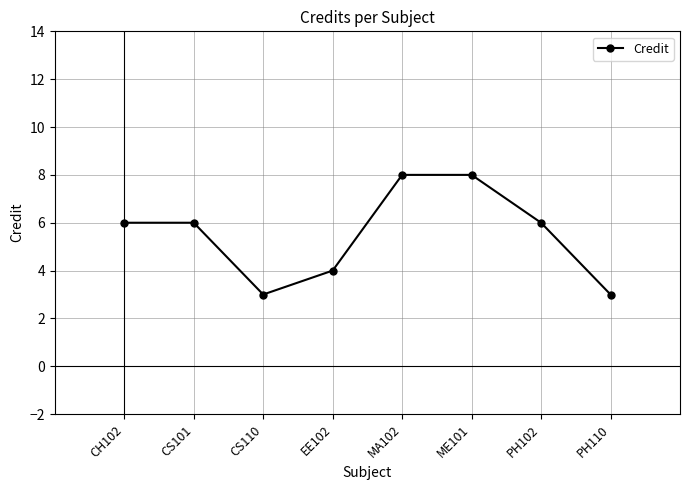

How many interior local valleys (lower than both neighbors) does the data have?

1